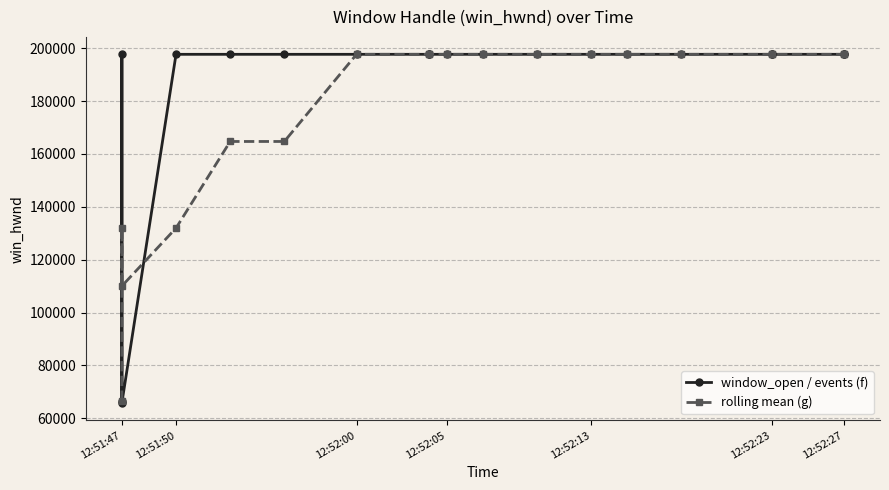

At how many categories does at least one series exceed 160178?

17